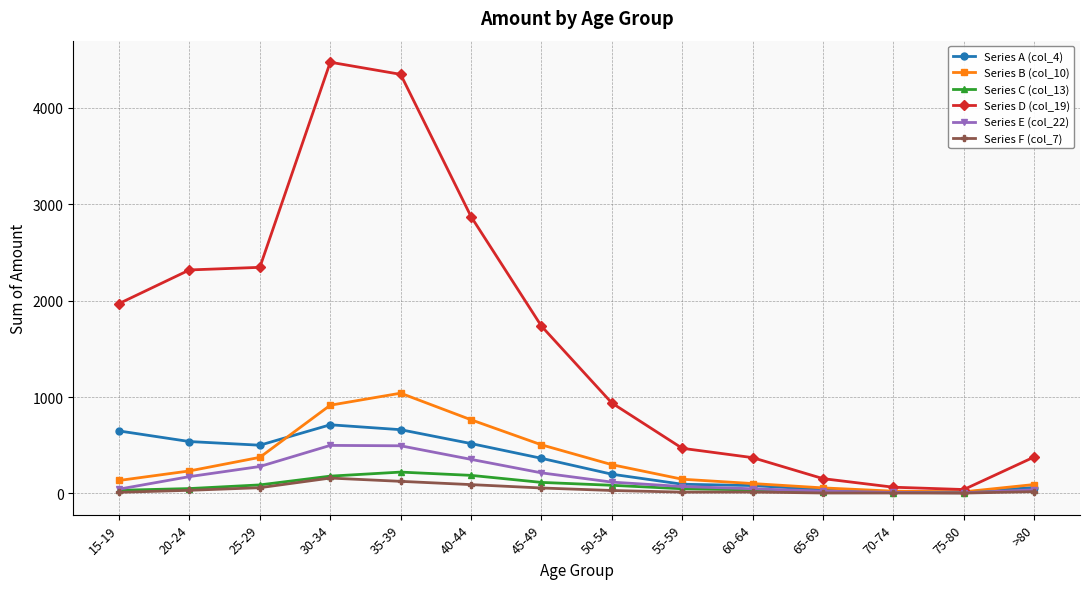

Which series has the largest total across all categories?

Series D (col_19)